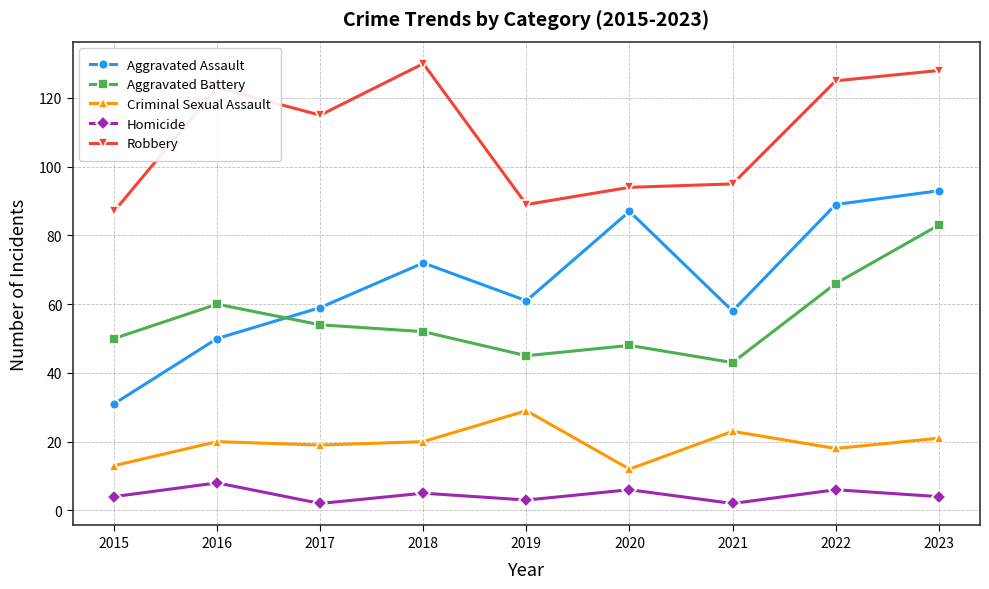

How many data points in Aggravated Assault are less than 61?

4